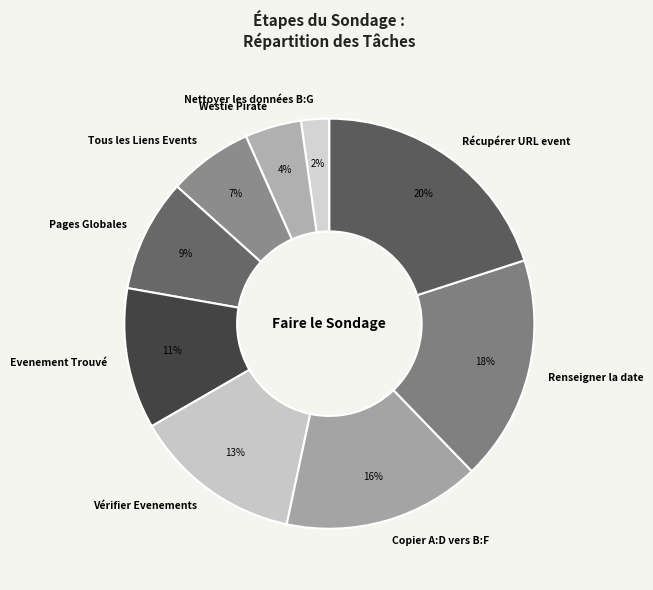

Count the number of slices in the pie.

9